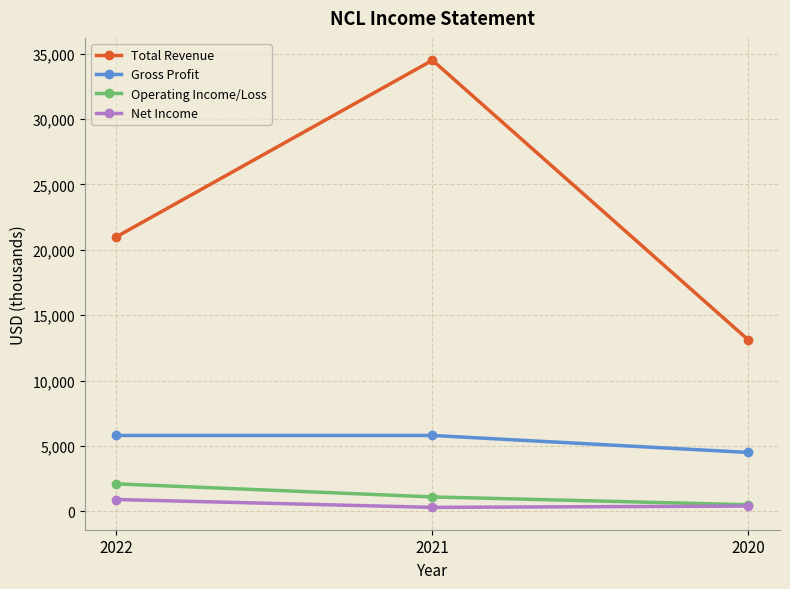

What are all the series names shown in the legend?

Total Revenue, Gross Profit, Operating Income/Loss, Net Income